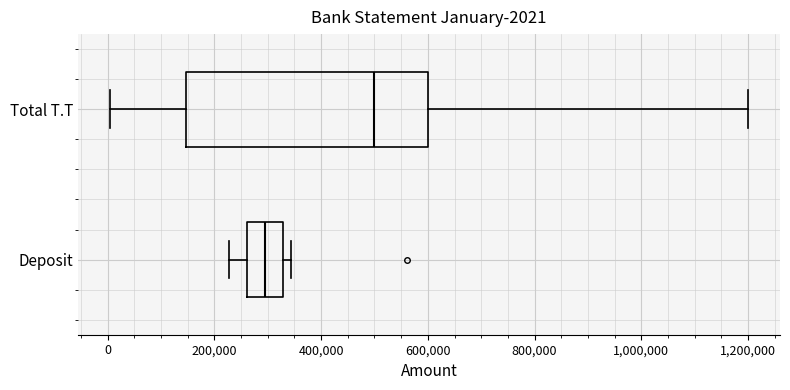

Comparing the boxes themselves (not the whiskers), which one is the widest?

Total T.T